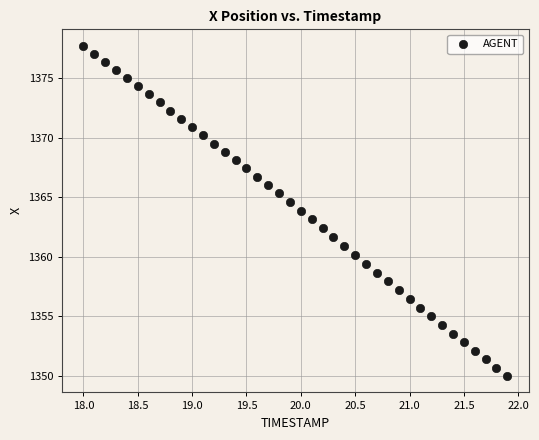

What is the range of Y values (max minus min)?

27.7